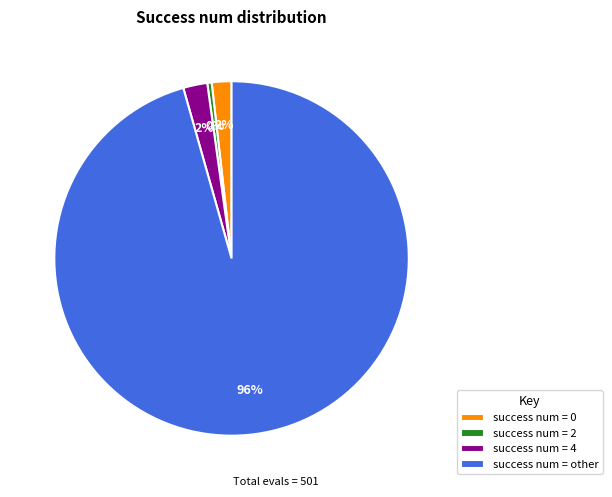

To the nearest percent, what is the average slice percentage?

25%